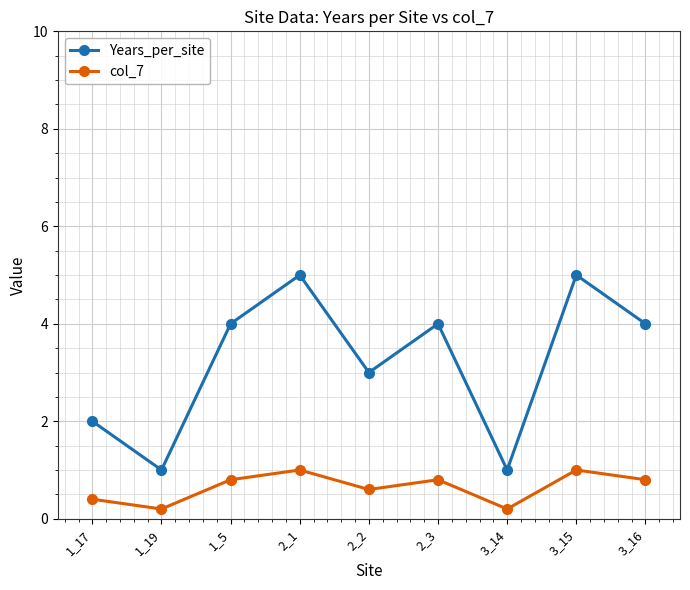

What is the greatest value displayed?

5.0